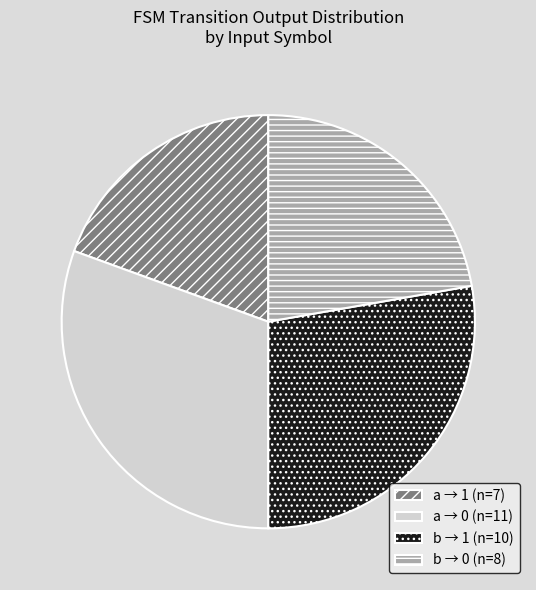

How many segments does this pie chart have?

4